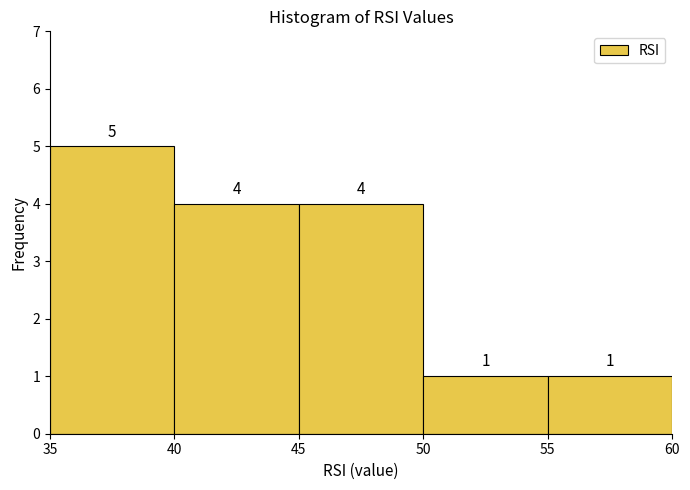

Reading left to right, list every bar in this chart as the range it spans on the x-axis followed by its height.

35 to 40: 5
40 to 45: 4
45 to 50: 4
50 to 55: 1
55 to 60: 1